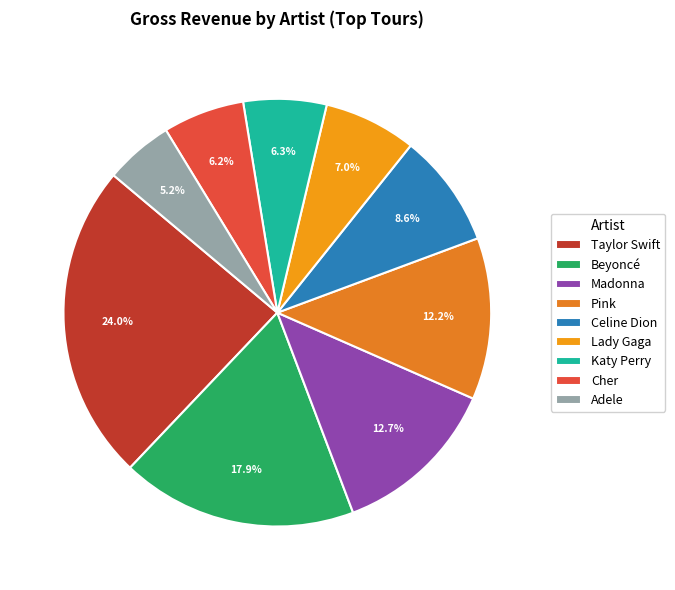

To the nearest percent, what portion does Celine Dion represent?

9%